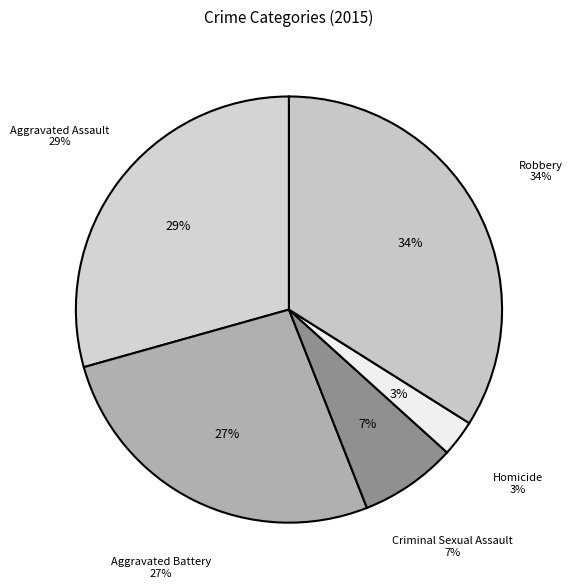

Is there a majority slice in this chart?

No